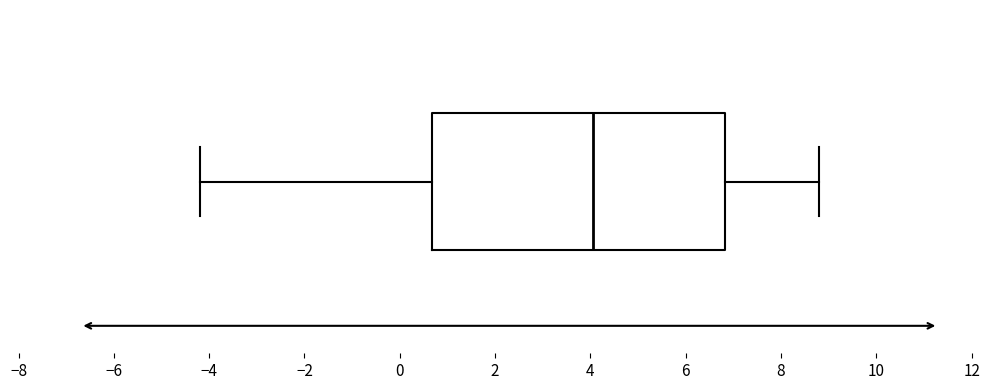

Transcribe this box plot: give where the median line is, the range the box spans, and where the two whiskers end, as read against the x-axis. The values are not printed on the chart, so give them approximately, as read against the axis.

median 4.0, box 0.6 to 6.8, whiskers -4.2 to 8.8